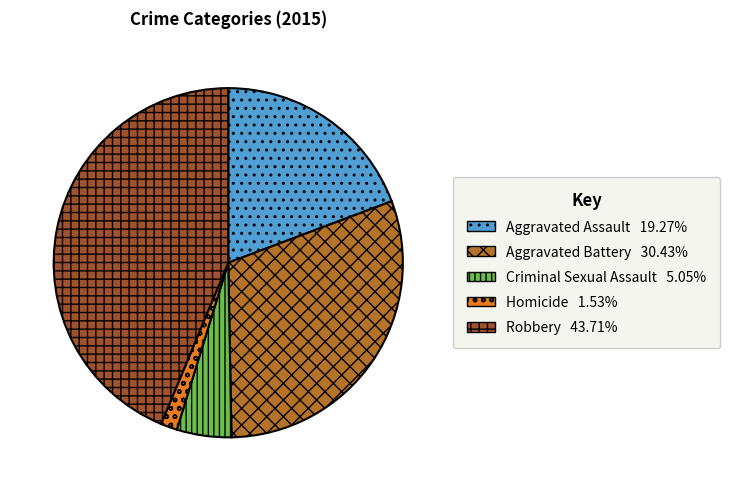

Count the number of slices in the pie.

5